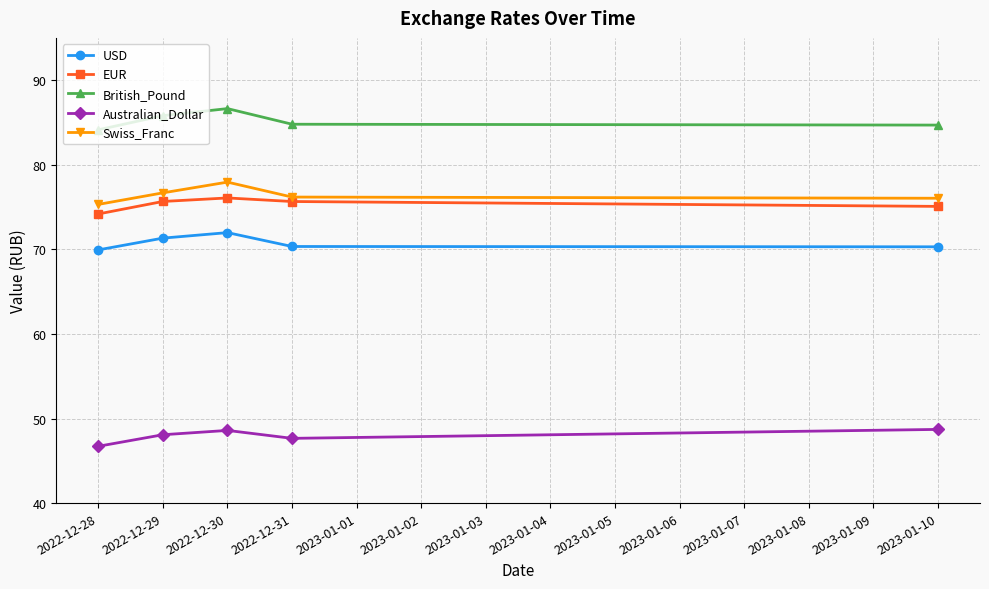

Where does the USD series first go above 70?

2022-12-29